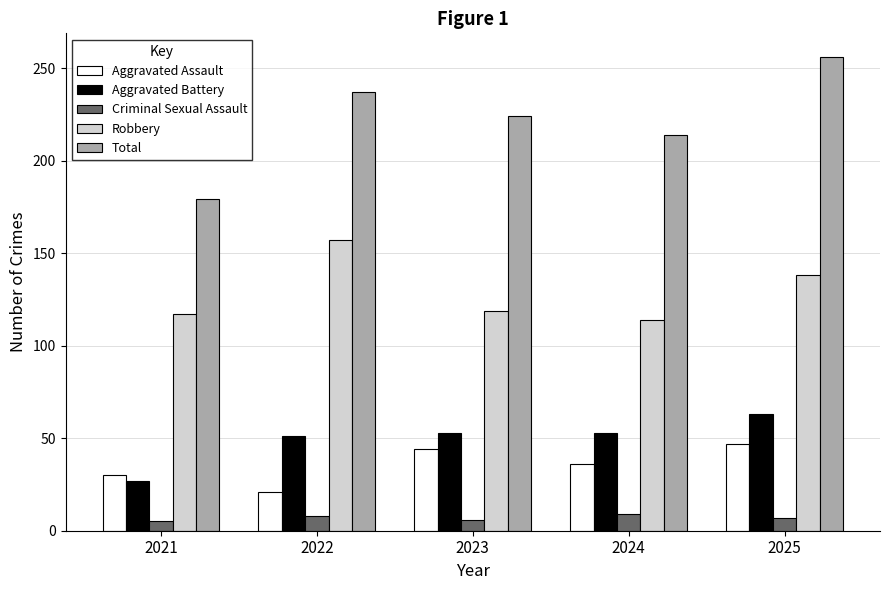

True or false: Robbery has a value of 188 at 2025.

False